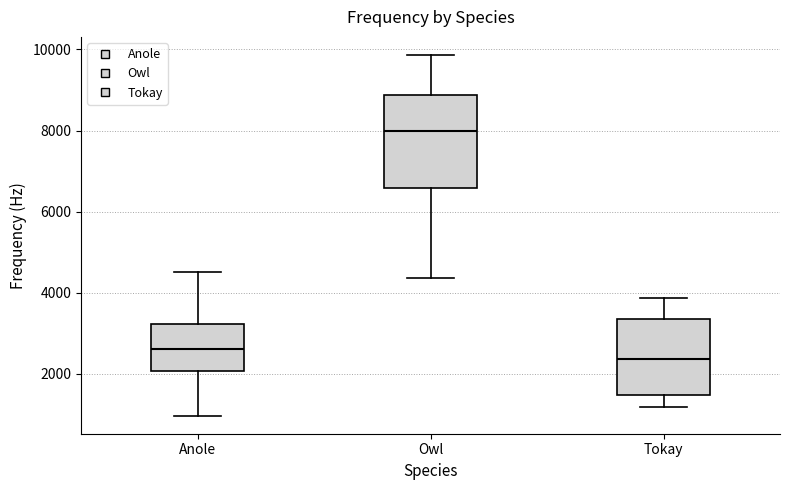

Reading left to right, read every box against the y-axis: the position of its median line, the range the box covers, and the ends of its whiskers. The values are not printed on the chart, so give them approximately, as read against the axis.

Anole: median 2600, box 2000 to 3200, whiskers 1000 to 4600
Owl: median 8000, box 6600 to 8800, whiskers 4400 to 9800
Tokay: median 2400, box 1400 to 3400, whiskers 1200 to 3800